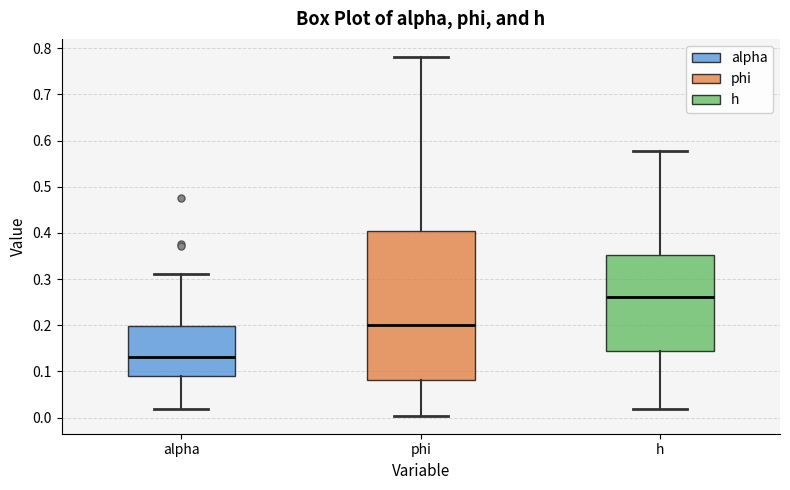

Reading left to right, read every box against the y-axis: the position of its median line, the range the box covers, and the ends of its whiskers. The values are not printed on the chart, so give them approximately, as read against the axis.

alpha: median 0.13, box 0.09 to 0.20, whiskers 0.02 to 0.31
phi: median 0.20, box 0.08 to 0.40, whiskers 0.00 to 0.78
h: median 0.26, box 0.14 to 0.35, whiskers 0.02 to 0.58